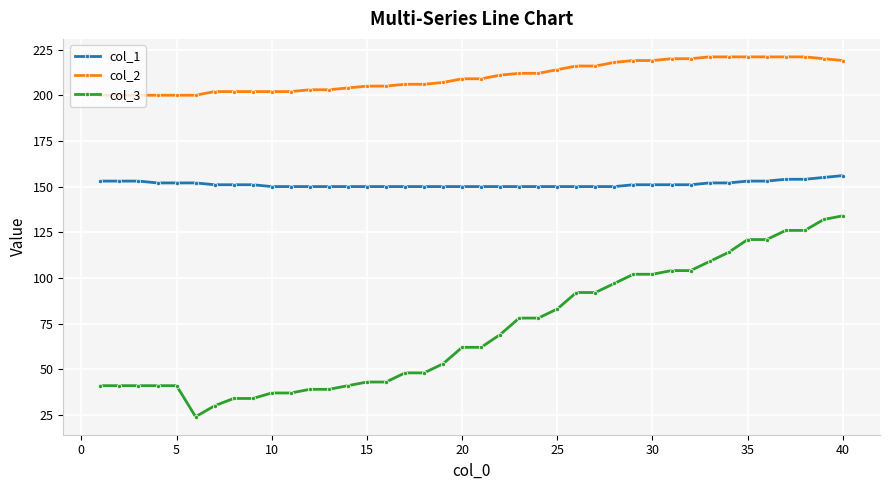

What is the sum of all col_3 values?

2863